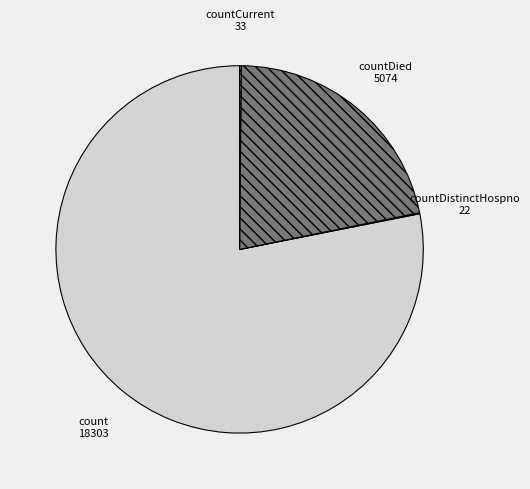

What is the largest slice in the pie chart?

count